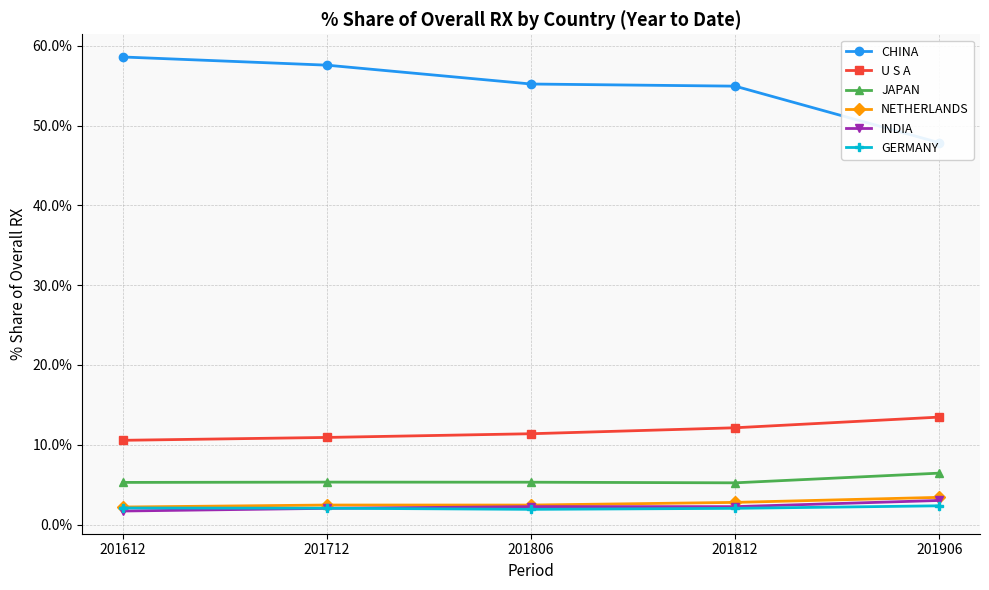

How many interior local valleys does the INDIA series have?

1